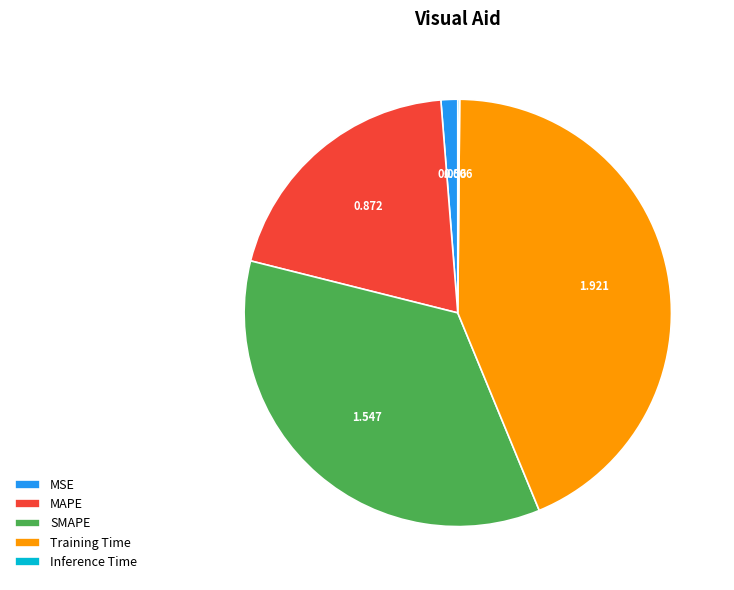

Is the sum of MAPE and Training Time greater than half?

Yes